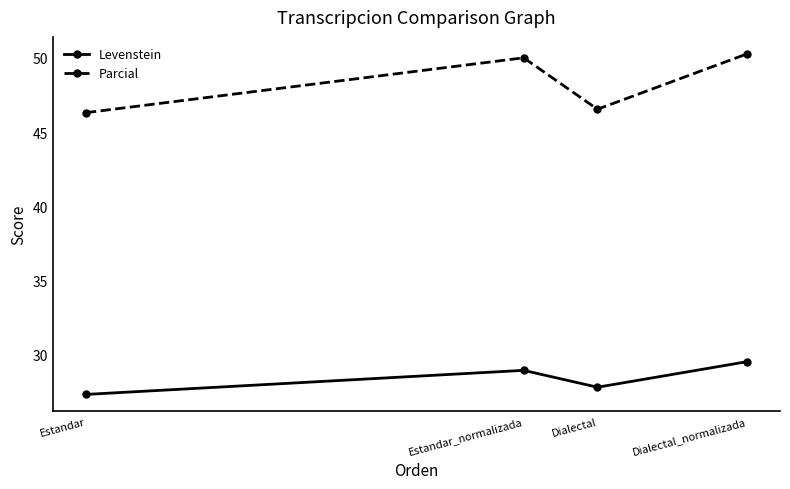

Which series has the largest range (max minus min)?

Parcial